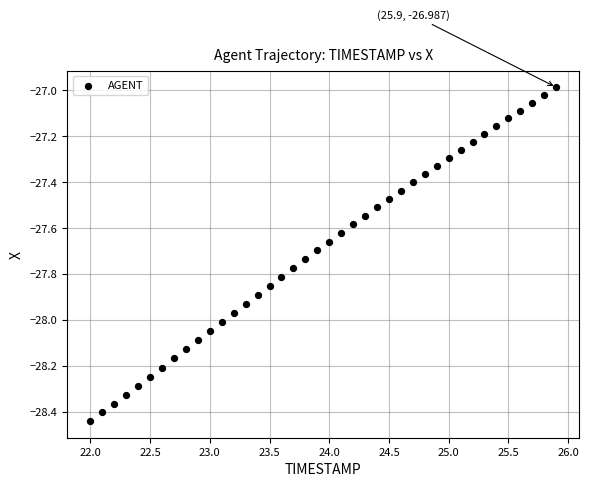

What is the range of X values (max minus min)?

3.9